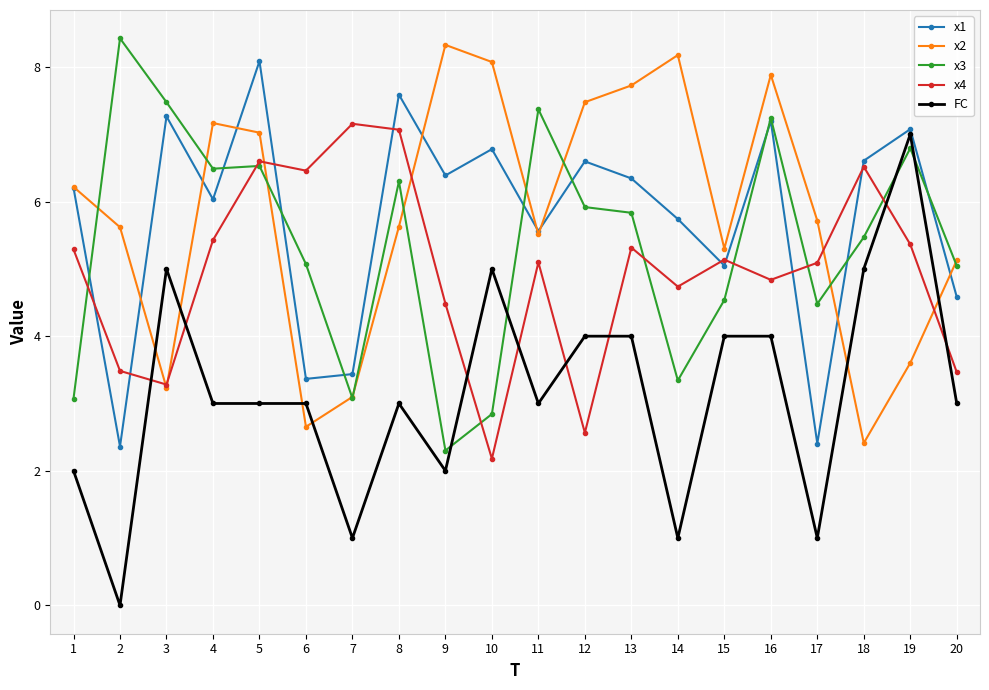

Does the chart display data point markers on the line(s)?

Yes